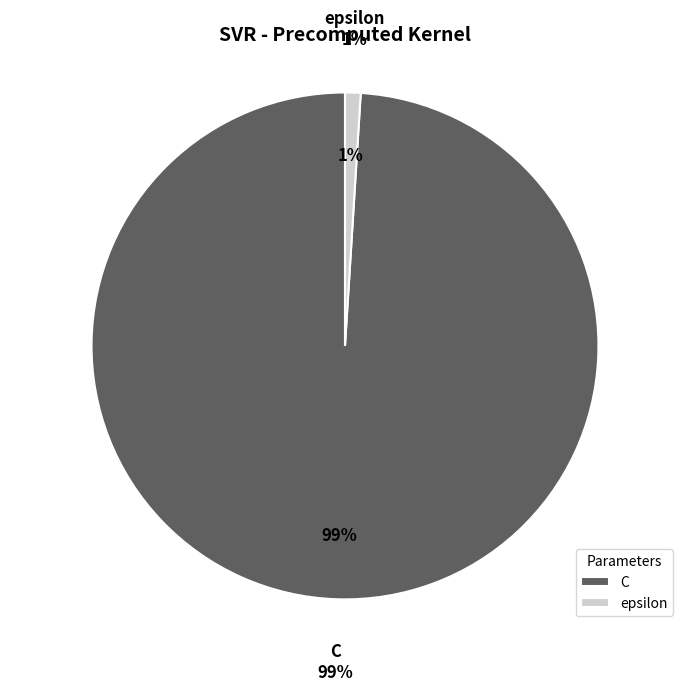

Between epsilon and C, which is larger?

C